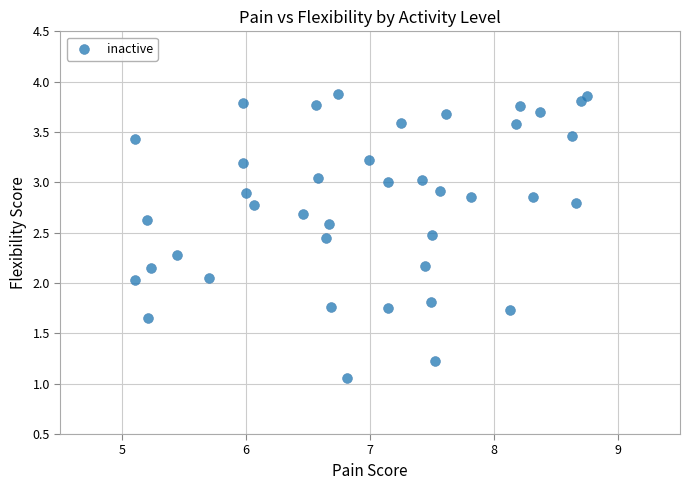

What is the range of X values (max minus min)?

3.7